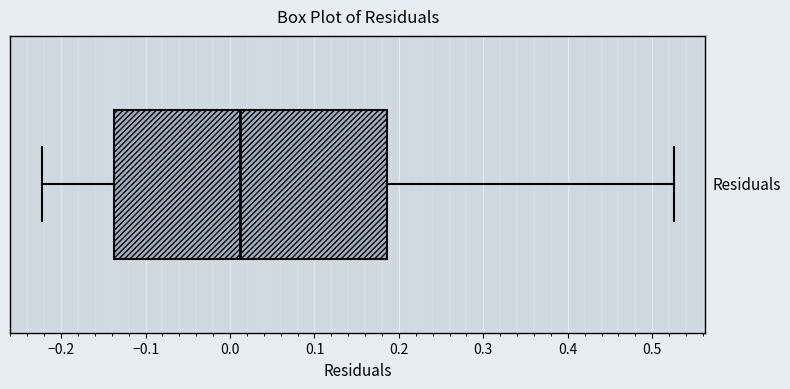

Read this box plot against the x-axis: the position of the median line, the range covered by the box, and the ends of both whiskers. The values are not printed on the chart, so give them approximately, as read against the axis.

median 0.01, box -0.14 to 0.19, whiskers -0.22 to 0.53